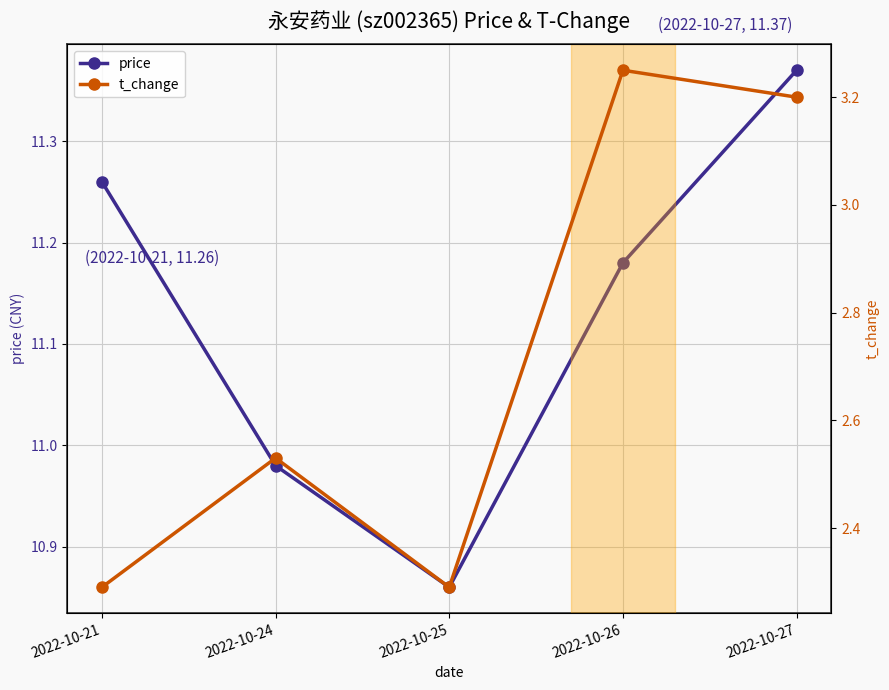

Is it true that t_change equals 3.2 at 2022-10-26?

True